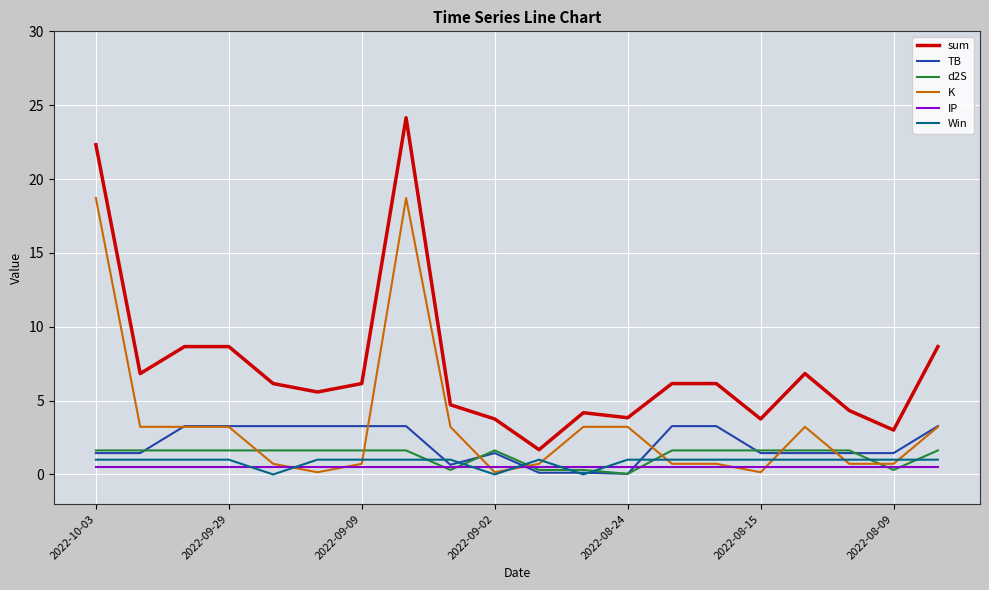

List the series in order of their peak value, lowest first.

IP, Win, d2S, TB, K, sum